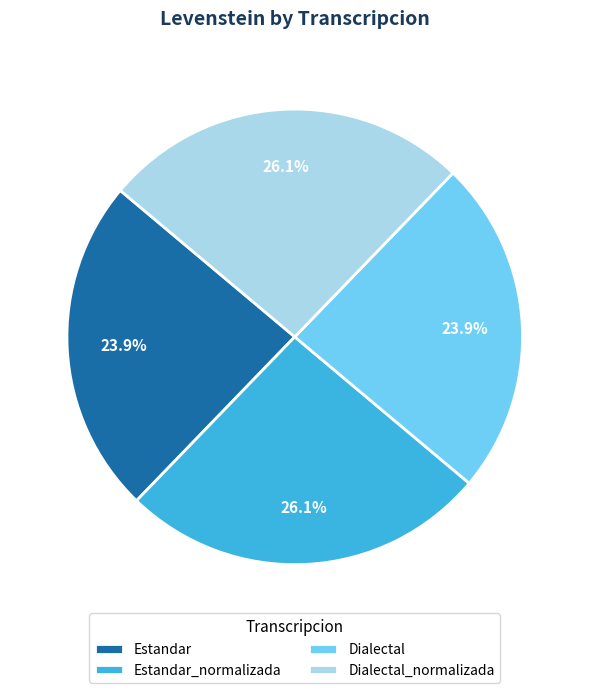

Is it true that Dialectal is 36% of the pie?

False